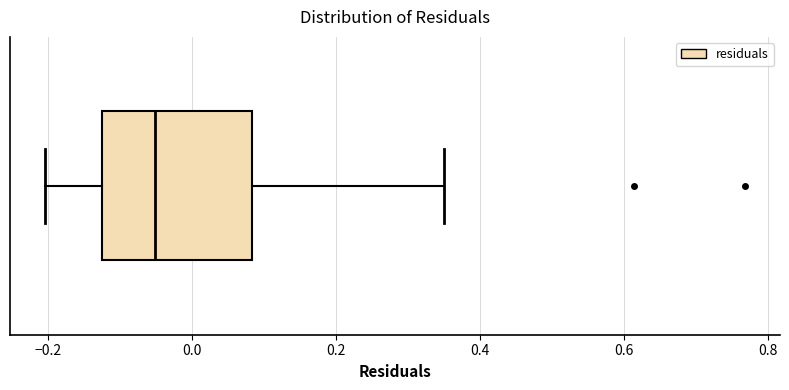

Where does the left whisker of the box end on the x-axis? The values are not printed on the chart, so give them approximately, as read against the axis.

-0.20